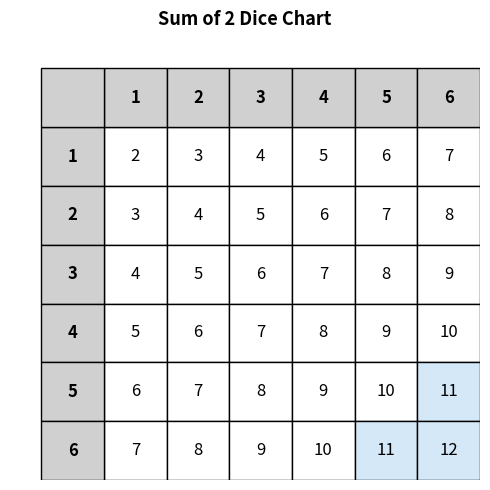

What is the maximum value shown in the chart?

12